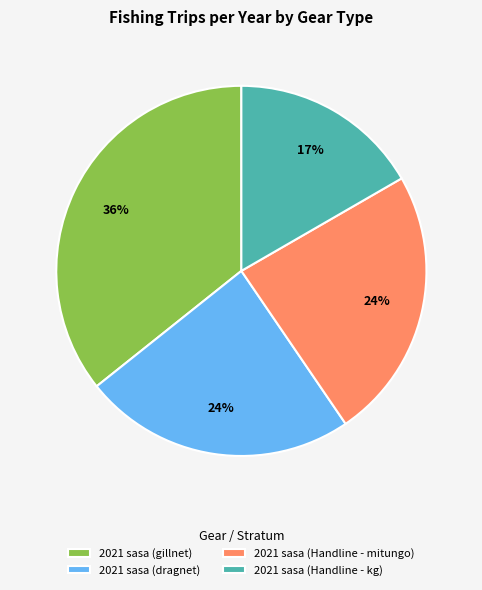

Which has a higher value, 2021 sasa (Handline - kg) or 2021 sasa (gillnet)?

2021 sasa (gillnet)